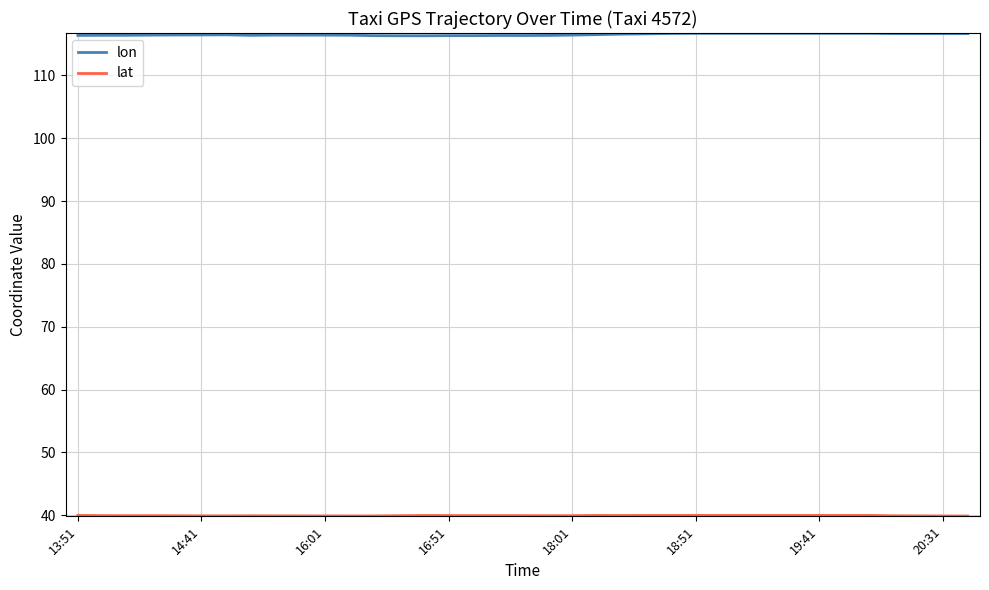

What is the lowest value of the lon series?

116.3